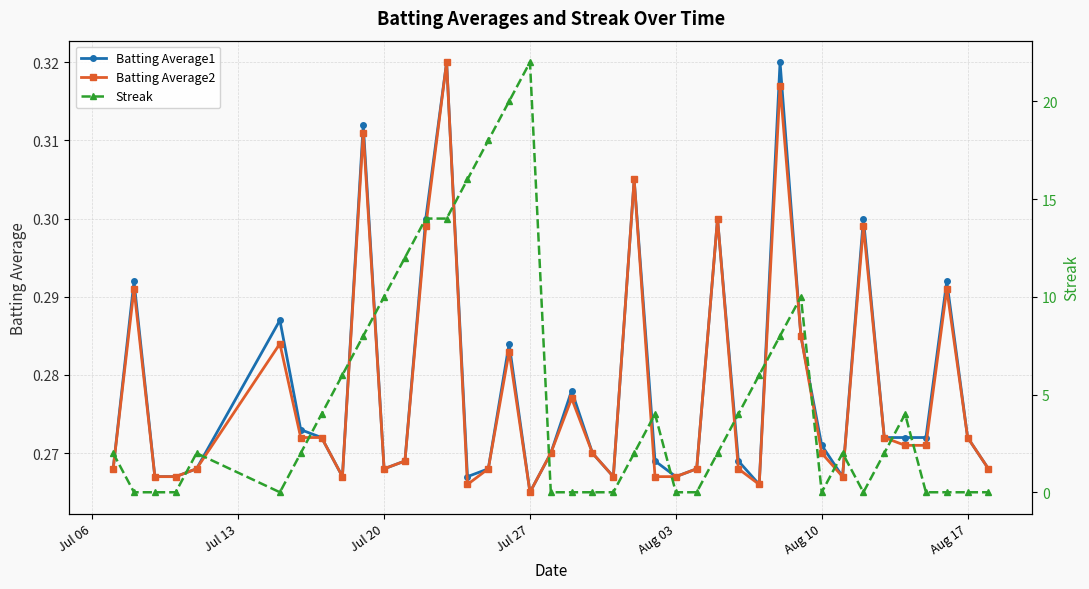

Count the Batting Average1 values in the range 0 to 1.

40